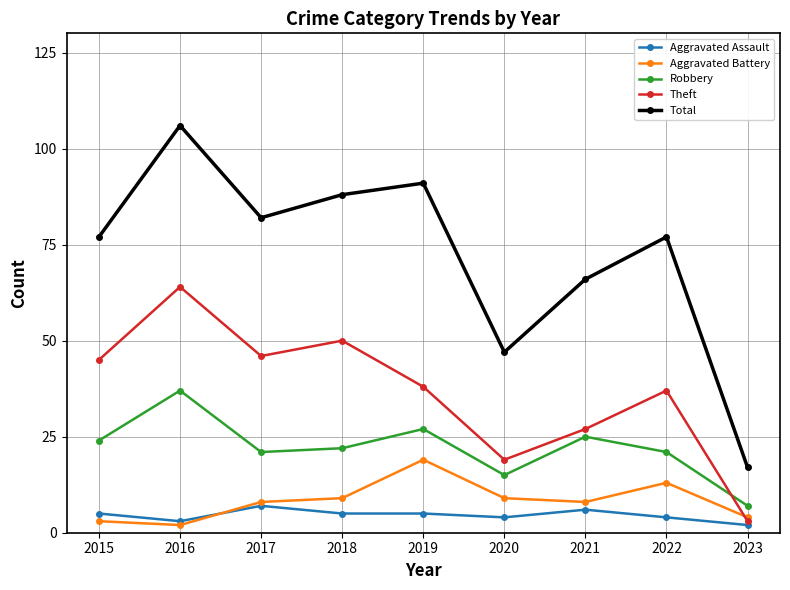

Does the chart have visible grid lines?

Yes